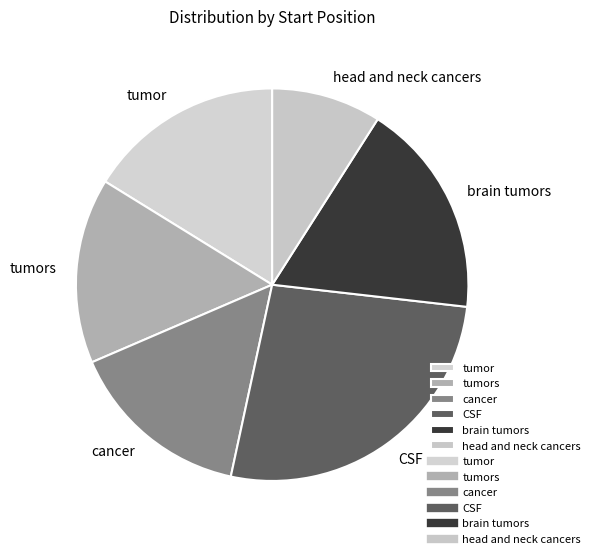

Between tumors and tumor, which is larger?

tumor